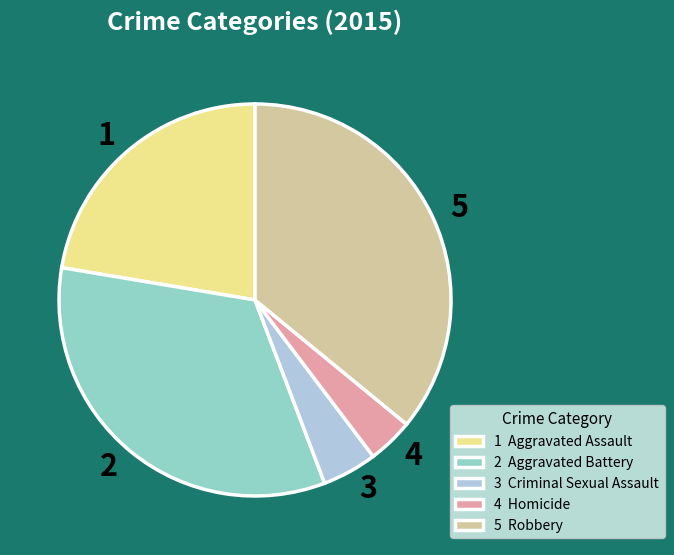

Does any single category account for the majority?

No